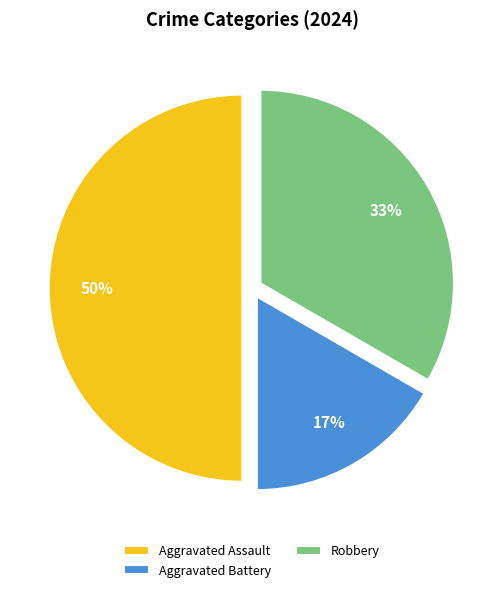

Which slice is the smallest?

Aggravated Battery